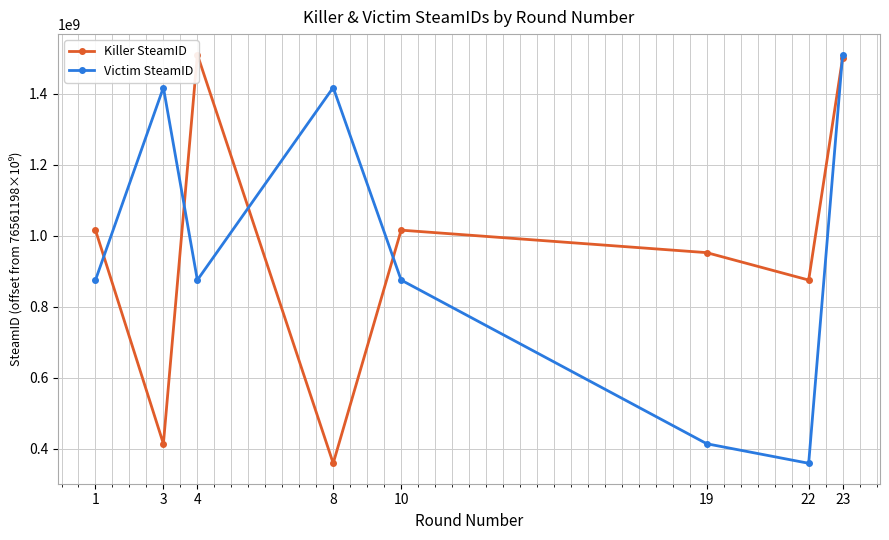

What value does the Victim SteamID series have at 3?

1417217049